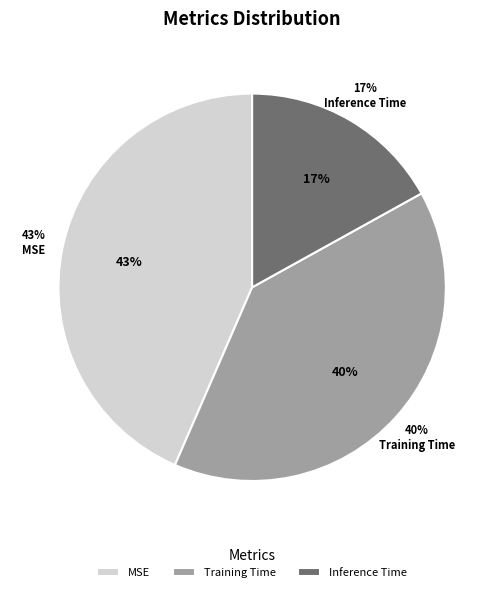

Is there any slice that represents more than half of the pie?

No